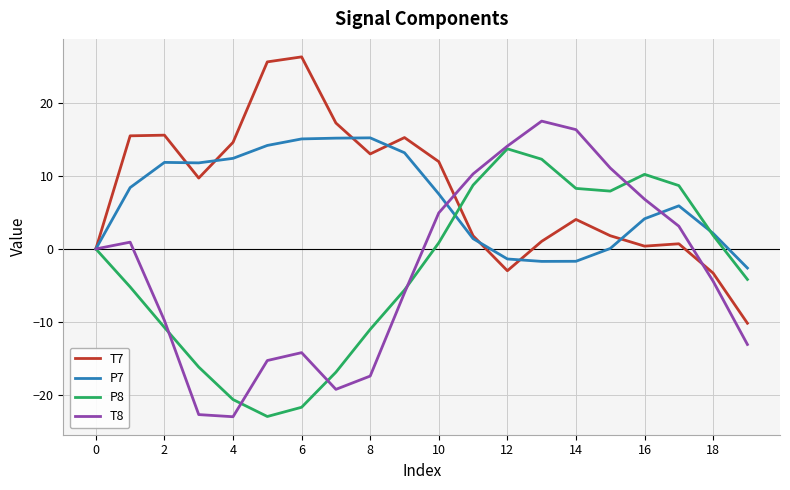

What is the minimum value for P8?

-23.0